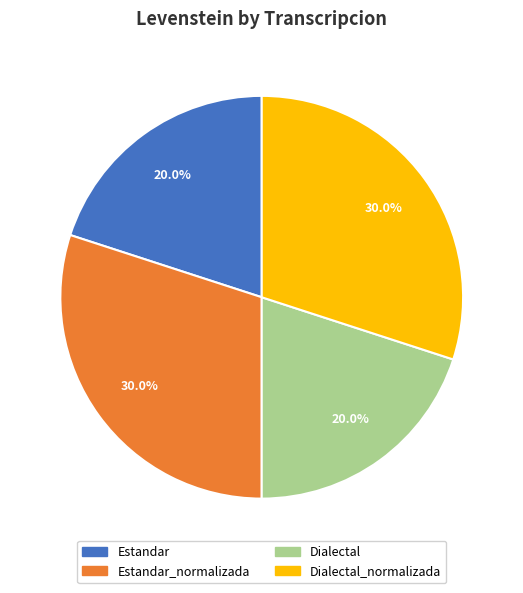

To the nearest percent, what is the difference between the largest and smallest slice percentages?

10%